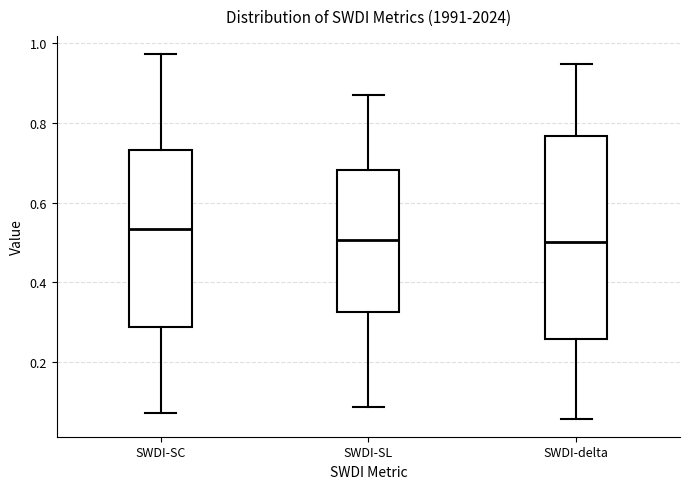

Reading left to right, transcribe this box plot: for each box, give where its median line is, the range the box spans, and where its two whiskers end, as read against the y-axis. The values are not printed on the chart, so give them approximately, as read against the axis.

SWDI-SC: median 0.54, box 0.28 to 0.74, whiskers 0.08 to 0.98
SWDI-SL: median 0.50, box 0.32 to 0.68, whiskers 0.08 to 0.86
SWDI-delta: median 0.50, box 0.26 to 0.76, whiskers 0.06 to 0.94